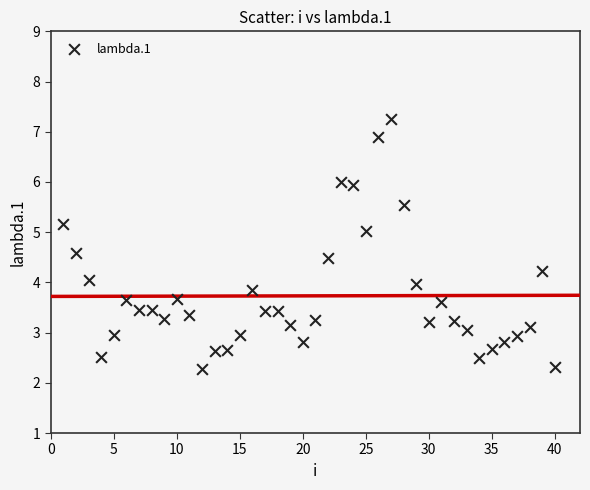

What is the range of Y values (max minus min)?

5.0